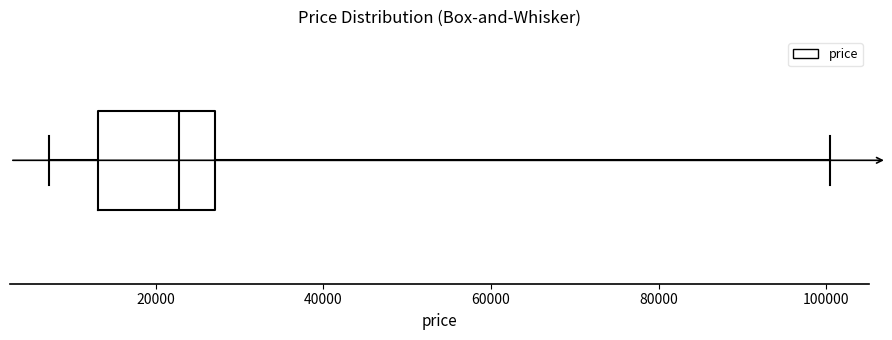

Transcribe this box plot: give where the median line is, the range the box spans, and where the two whiskers end, as read against the x-axis. The values are not printed on the chart, so give them approximately, as read against the axis.

median 22000, box 14000 to 28000, whiskers 8000 to 100000